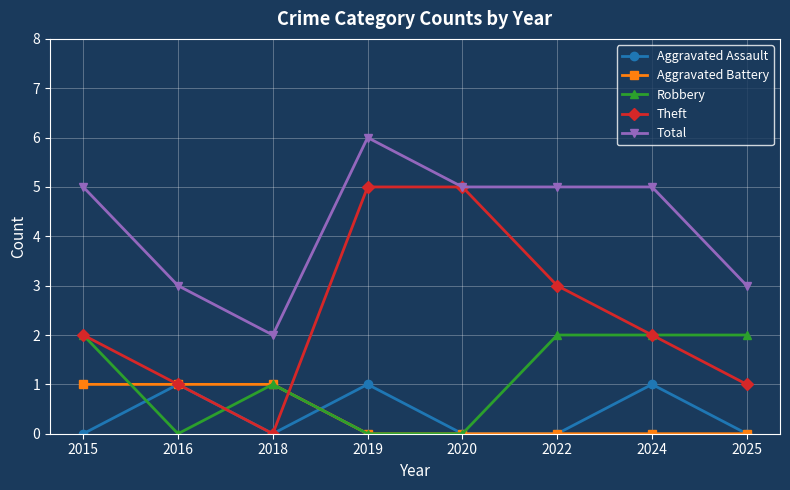

True or false: Aggravated Assault and Total intersect in this chart.

False